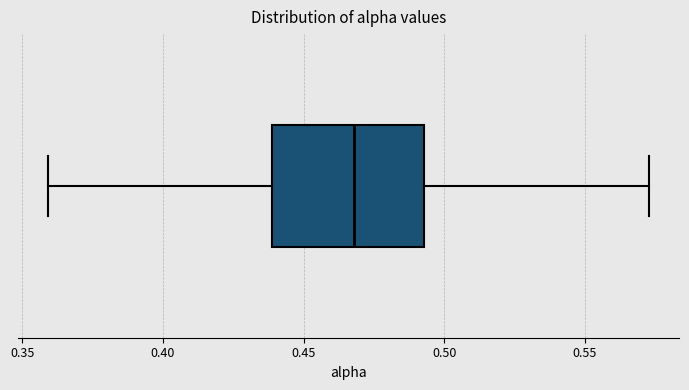

Read this box plot against the x-axis: the position of the median line, the range covered by the box, and the ends of both whiskers. The values are not printed on the chart, so give them approximately, as read against the axis.

median 0.470, box 0.440 to 0.495, whiskers 0.360 to 0.575